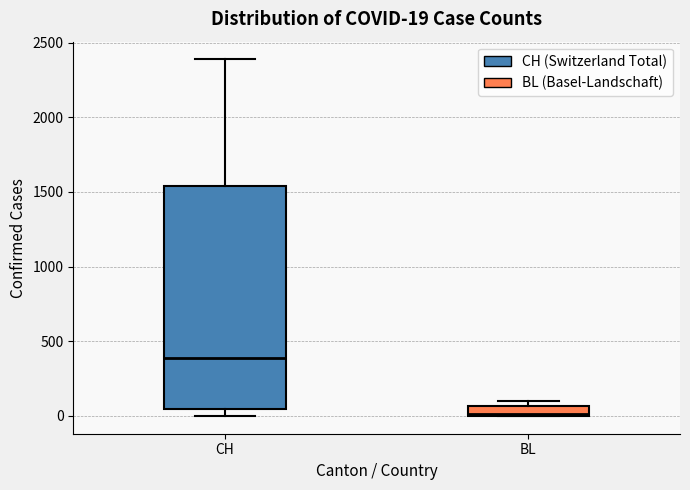

Comparing the boxes themselves (not the whiskers), which one is the tallest?

CH